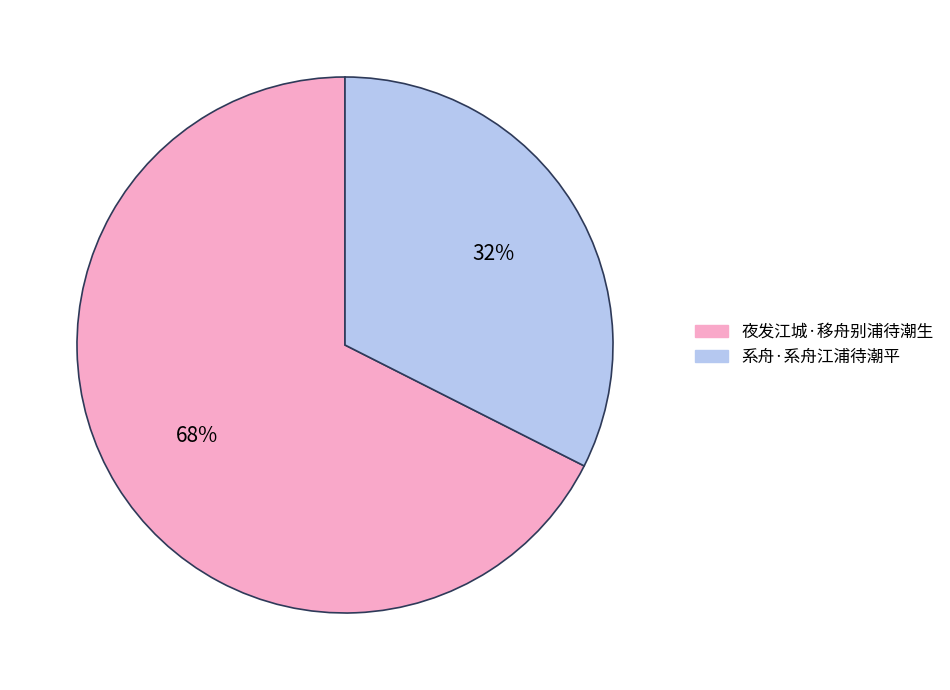

To the nearest percent, what percentage of the pie is 夜发江城·移舟别浦待潮生?

68%